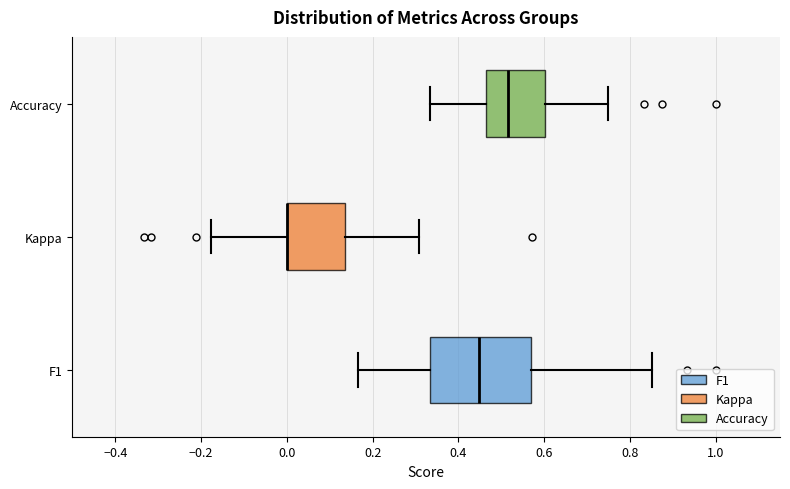

Where does the left whisker of the box for Accuracy end on the x-axis? The values are not printed on the chart, so give them approximately, as read against the axis.

0.34